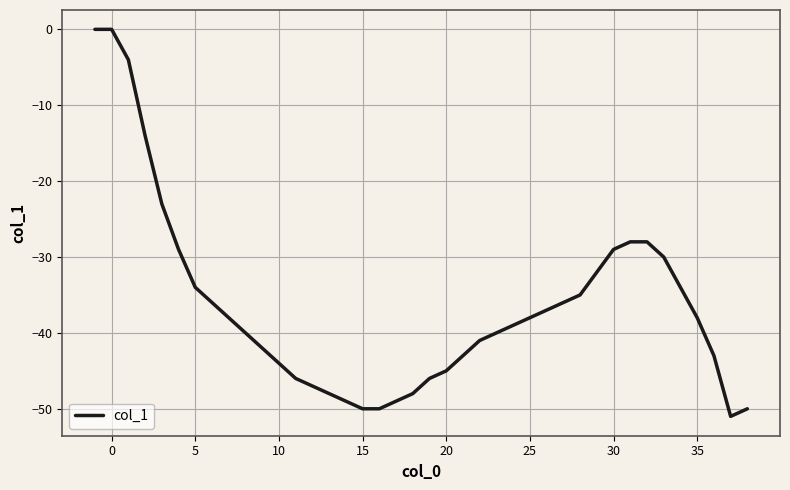

What is the smallest value displayed?

-51